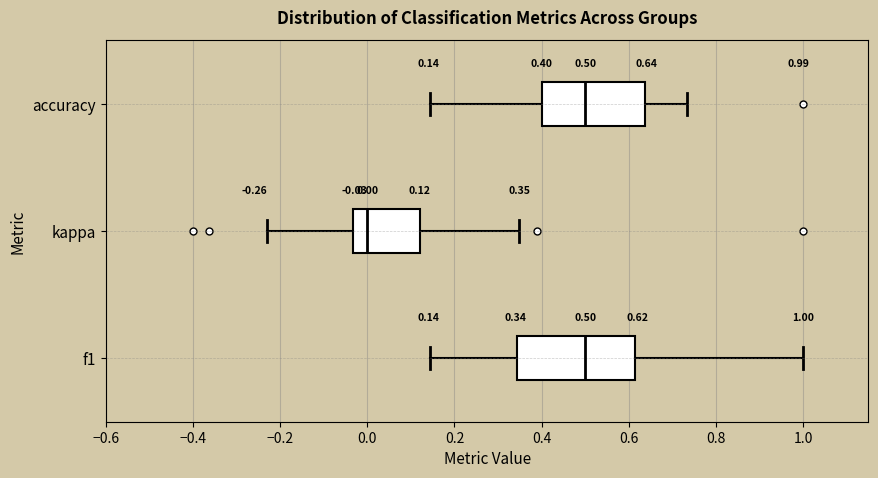

Which box is the widest, from its left edge to its right edge?

f1